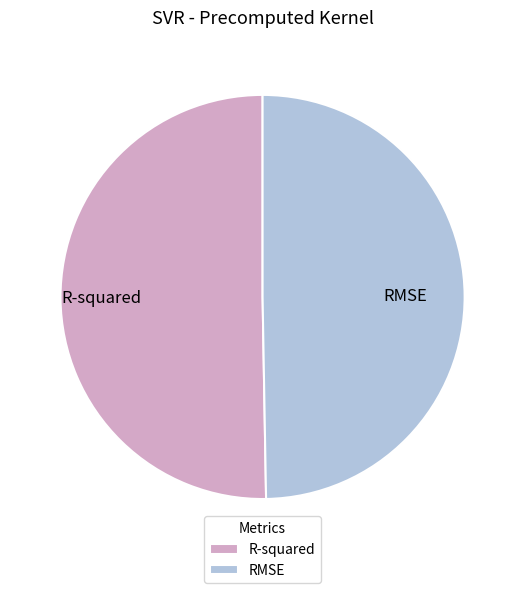

Does RMSE represent more than half of the total?

No